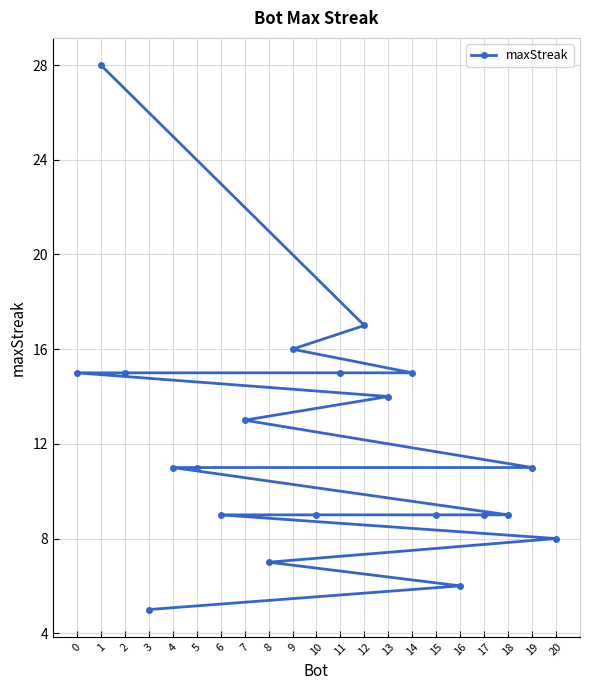

Which has a higher value, 3 or 19?

19